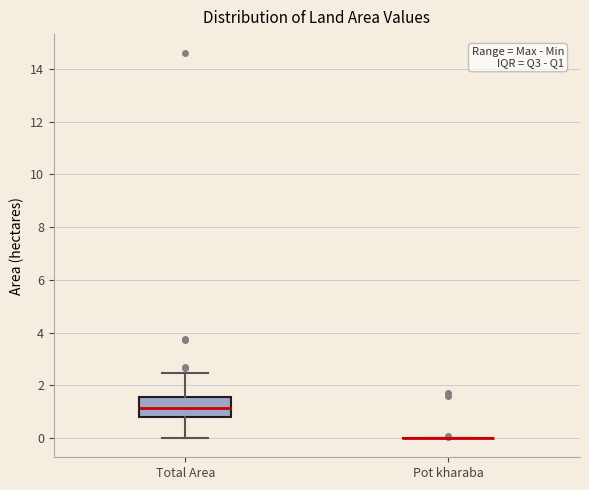

Where is the lower edge of the box for Total Area on the y-axis? The values are not printed on the chart, so give them approximately, as read against the axis.

0.8